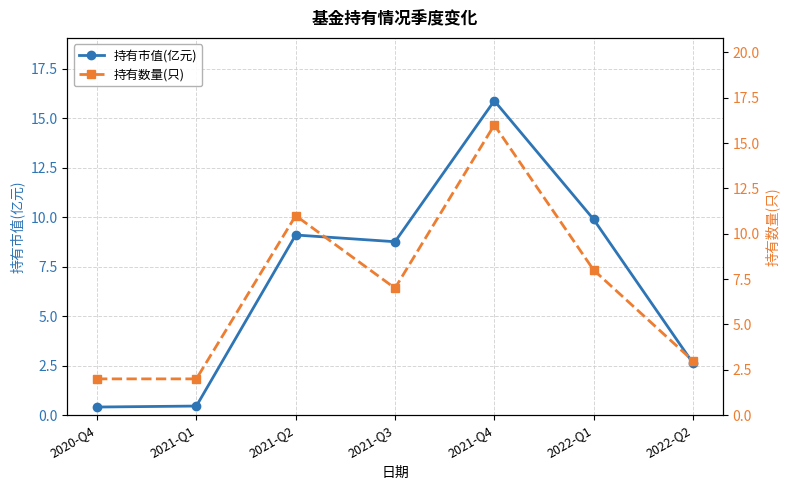

At how many categories does at least one series exceed 1?

7